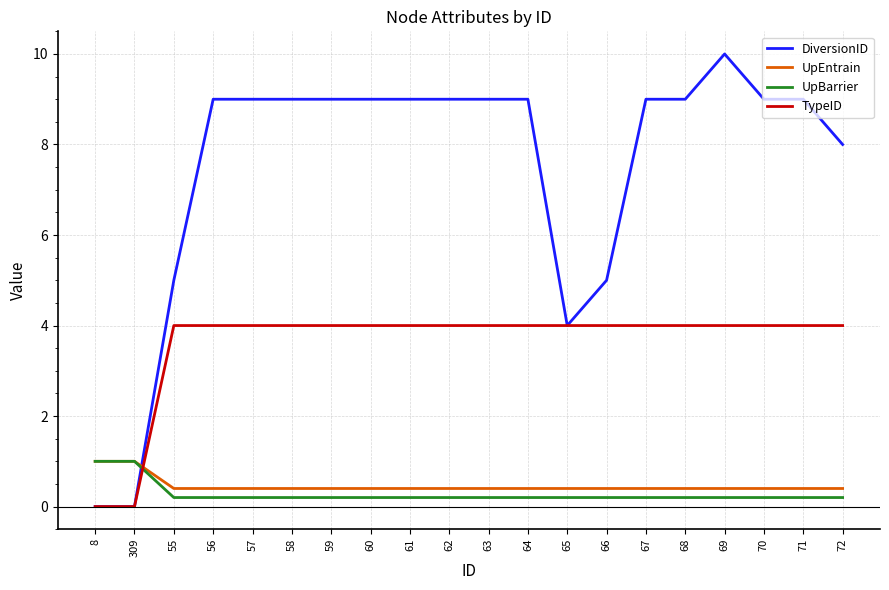

What is the sum of all UpBarrier values?

5.6